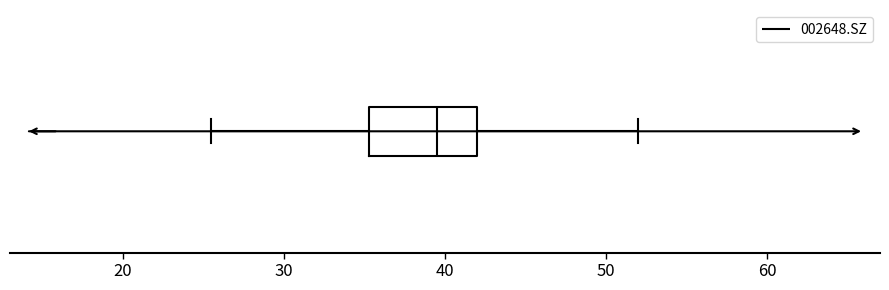

Where does the right whisker of the box end on the x-axis? The values are not printed on the chart, so give them approximately, as read against the axis.

52